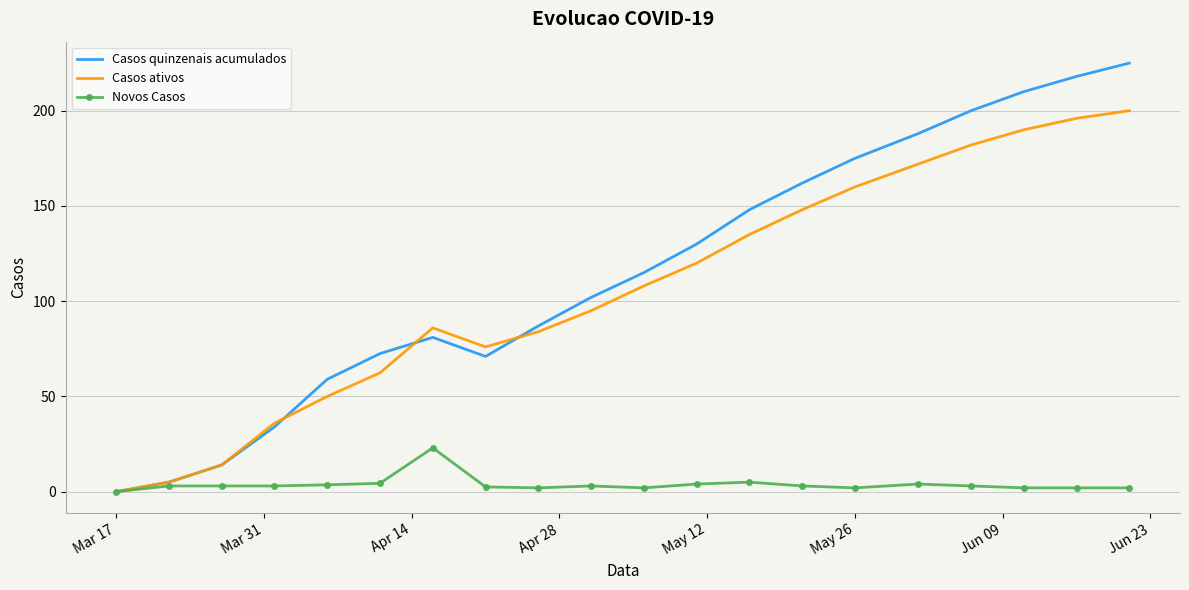

Which series has the largest range (max minus min)?

Casos quinzenais acumulados